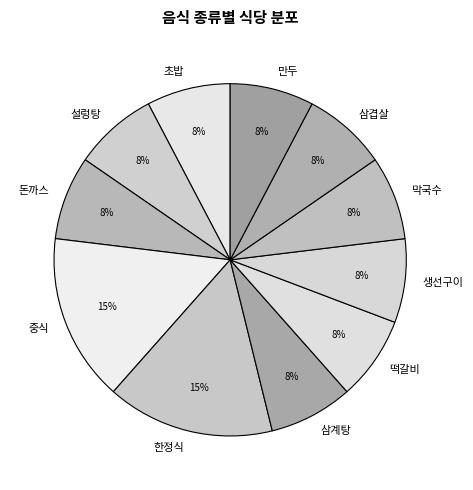

Is there a majority slice in this chart?

No